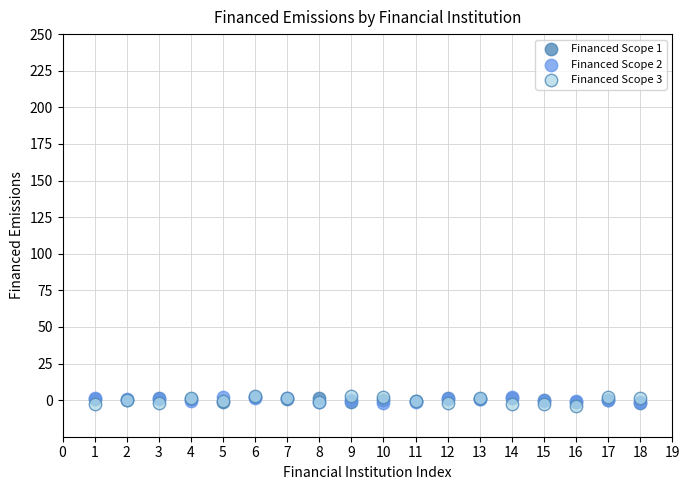

Which series has the largest Y range (max minus min)?

Financed Scope 3